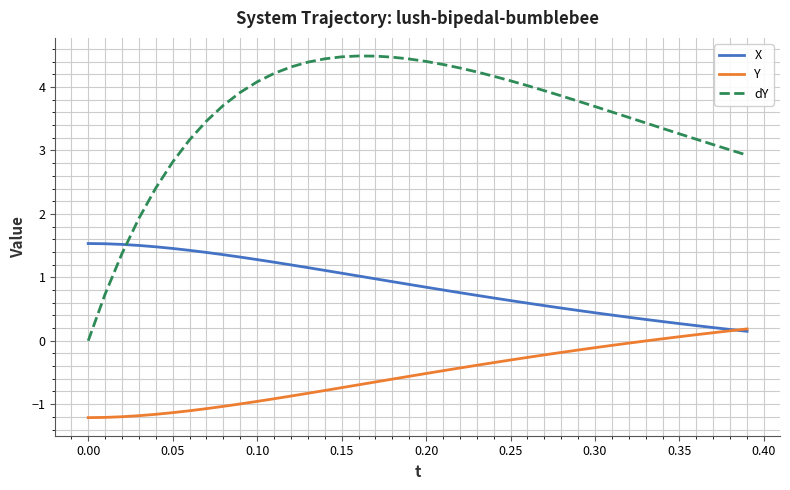

Which series has the largest range (max minus min)?

dY